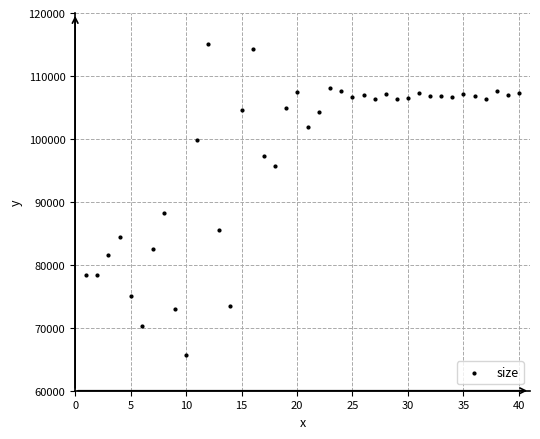

What Y value in the scatter plot is closest to 90345?

88310